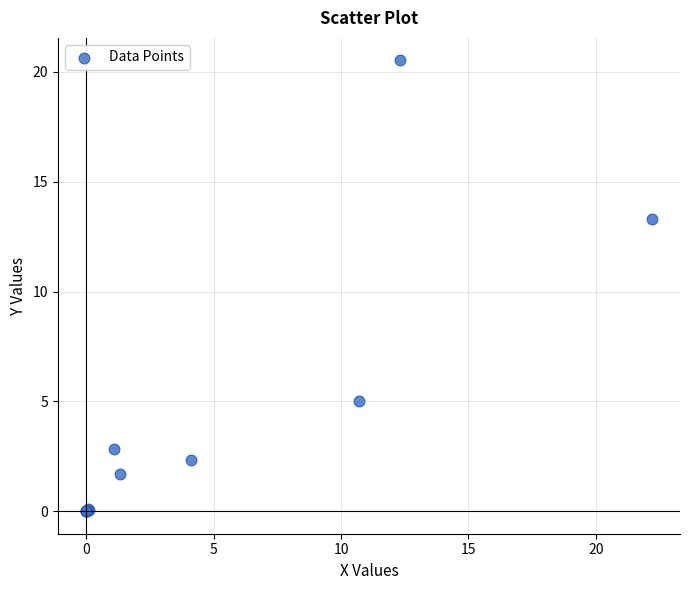

What Y value in the scatter plot is closest to 10?

13.3